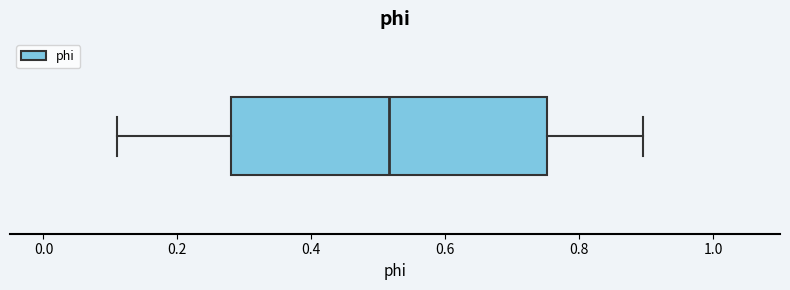

Read this box plot against the x-axis: the position of the median line, the range covered by the box, and the ends of both whiskers. The values are not printed on the chart, so give them approximately, as read against the axis.

median 0.52, box 0.28 to 0.76, whiskers 0.12 to 0.90